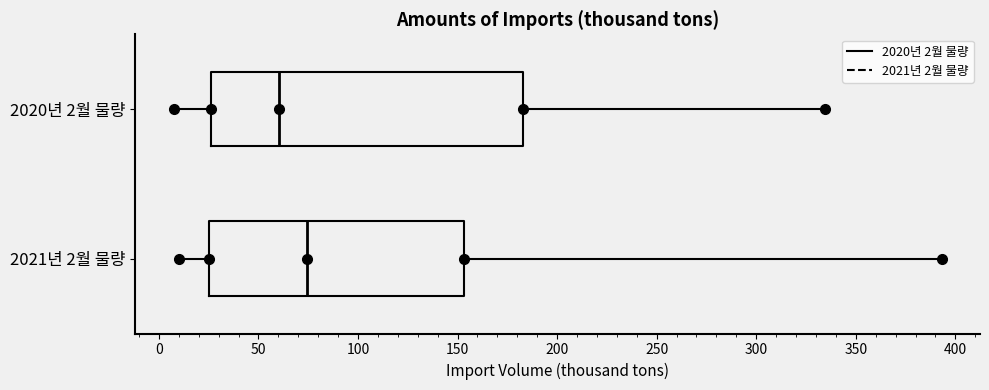

Which box has the furthest to the right median line?

2021년 2월 물량